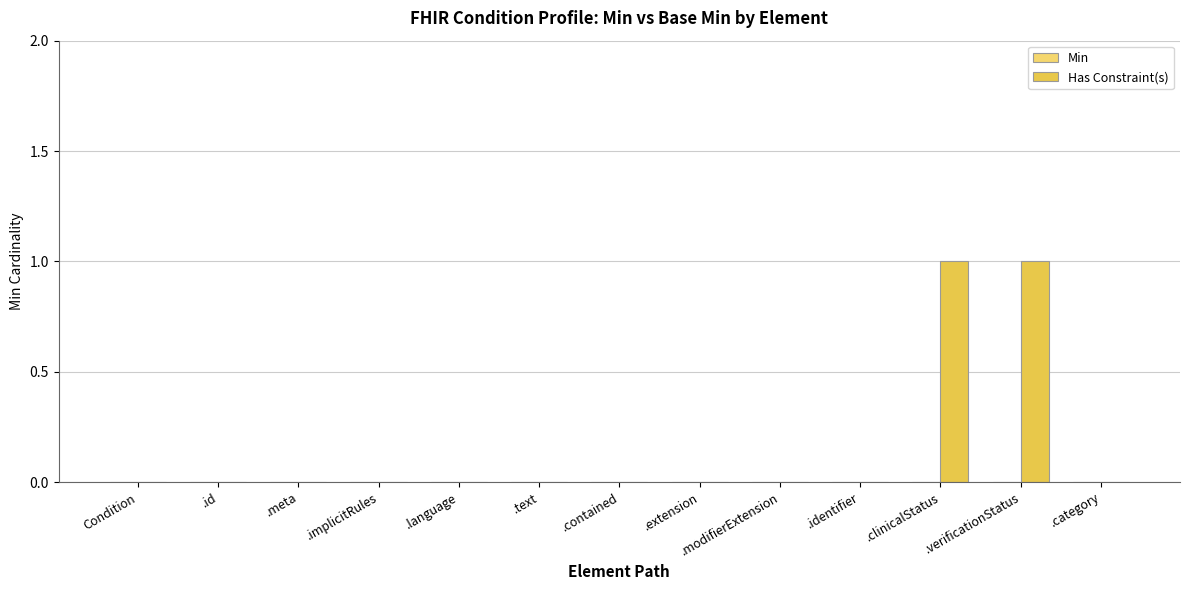

The chart shows a value of 0 at .category. True or false?

True